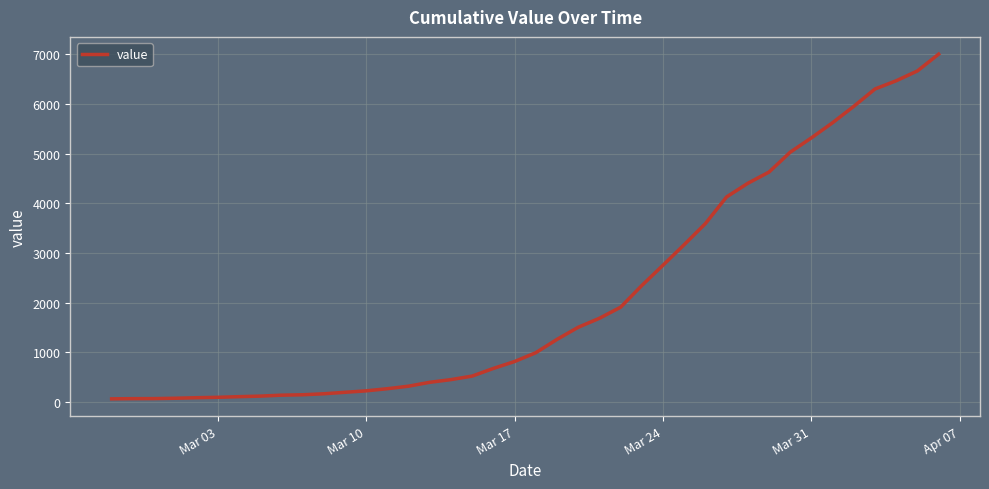

What is the maximum value shown in the chart?

7002